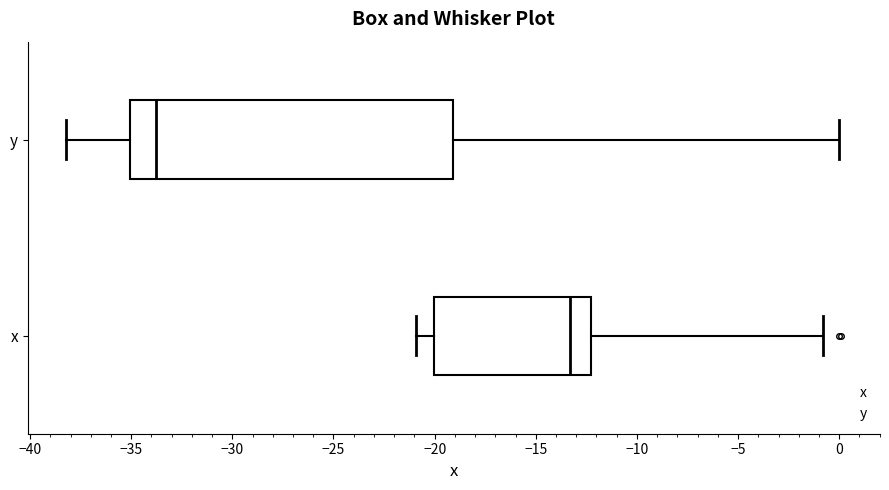

Where is the left edge of the box for x on the x-axis? The values are not printed on the chart, so give them approximately, as read against the axis.

-20.0